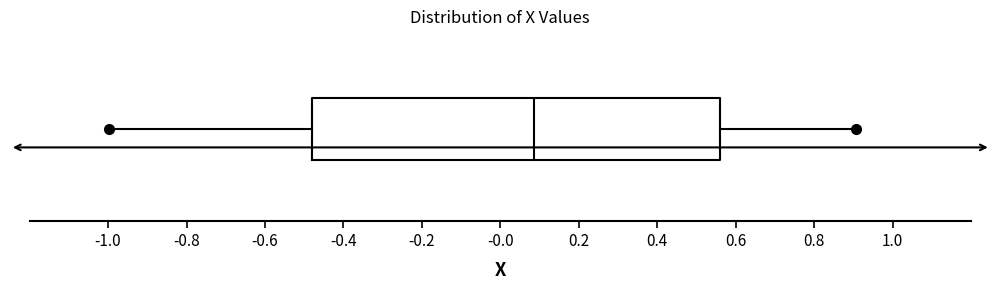

Where is the right edge of the box on the x-axis? The values are not printed on the chart, so give them approximately, as read against the axis.

0.56